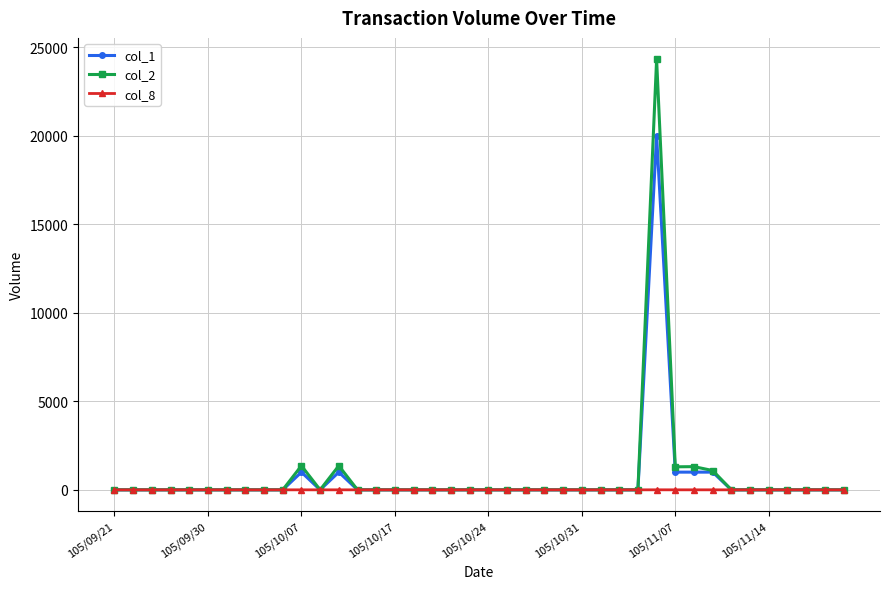

List the series in order of their peak value, lowest first.

col_8, col_1, col_2